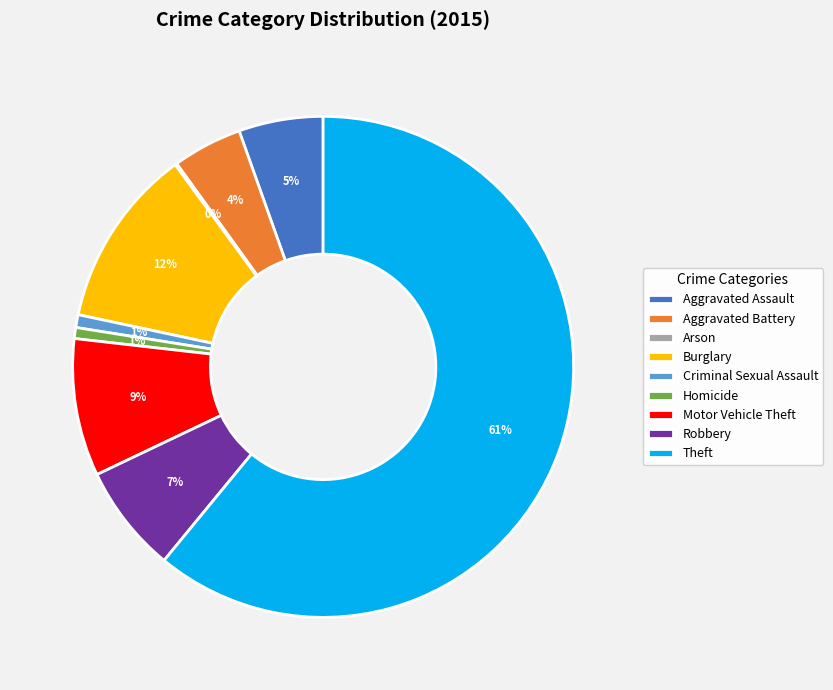

True or false: Motor Vehicle Theft accounts for 9% of the total.

True